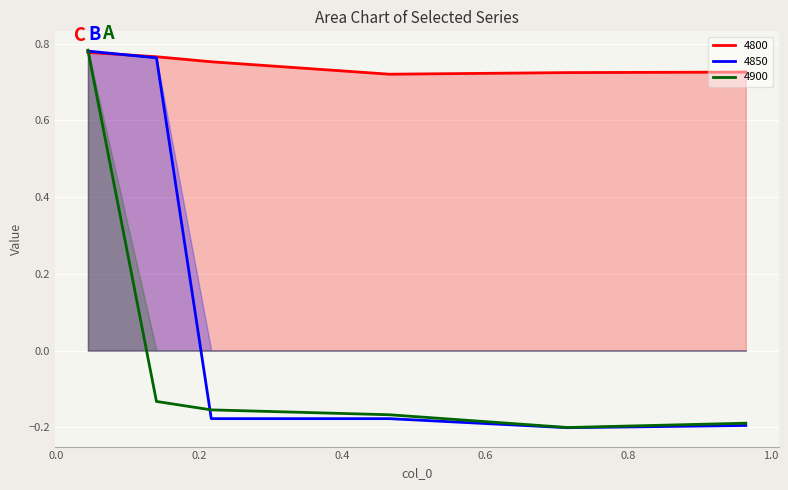

Where do 4800 and 4850 first cross each other?

0.04383561643835616 and 0.1397260273972603